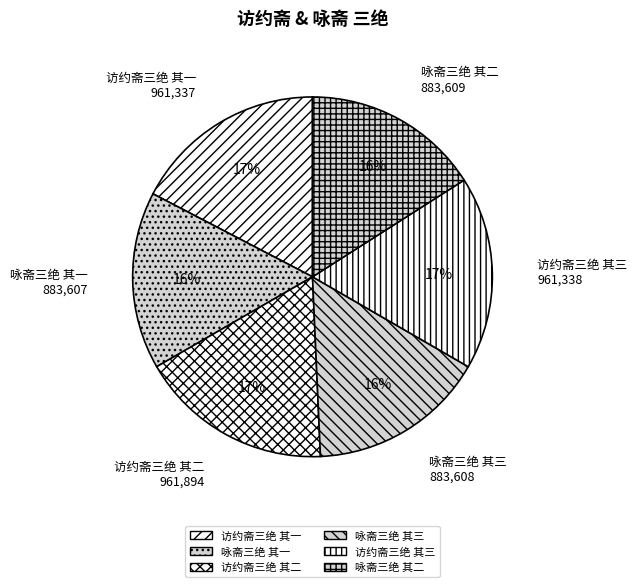

Which category has the smallest portion of the pie?

咏斋三绝 其一